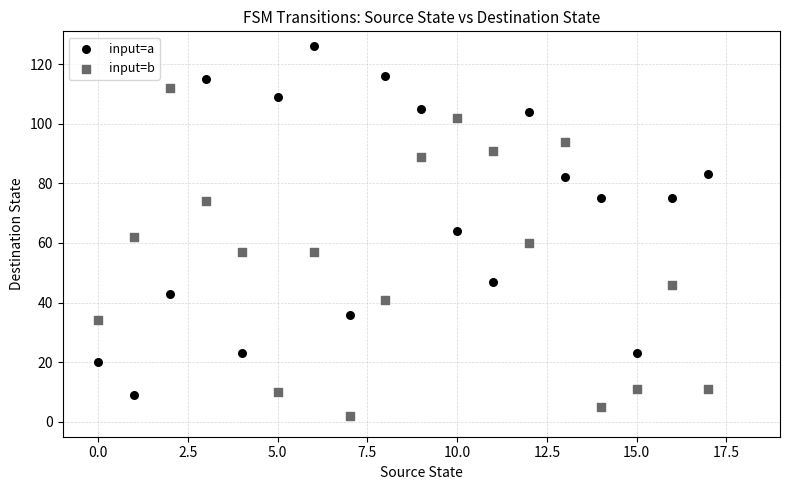

In the input=a series, what Y value is closest to 67?

64